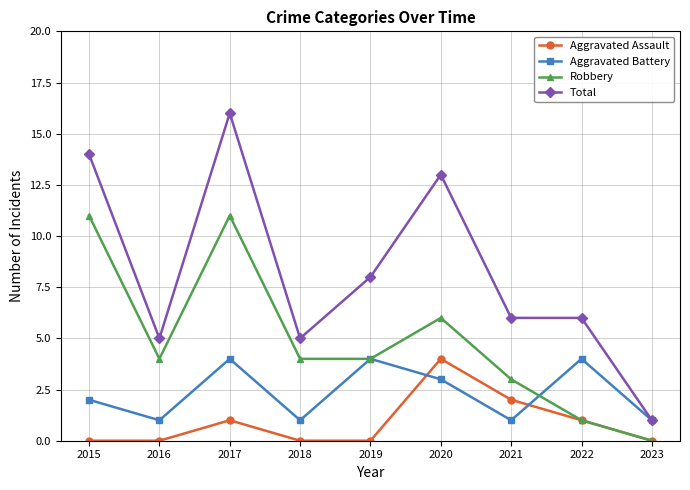

How many lines are shown in the chart?

4